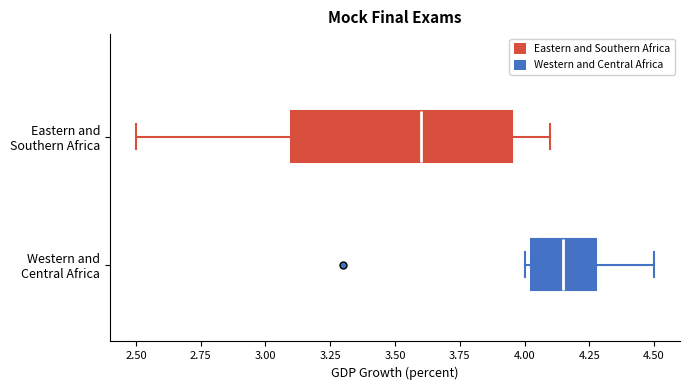

Which box has the furthest to the right median line?

Western and Central Africa